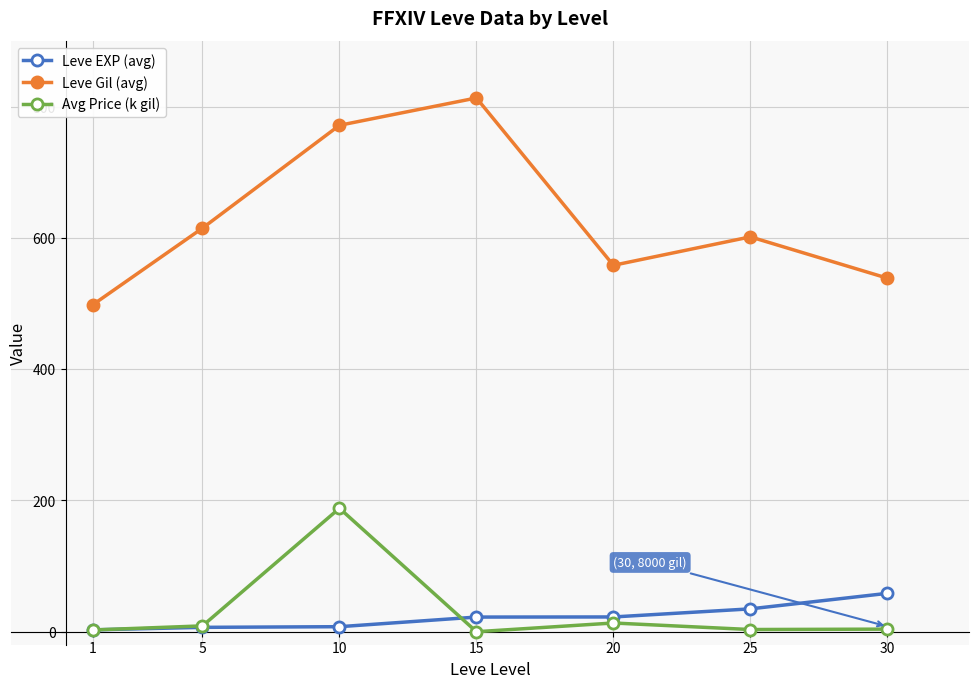

Is it true that Leve EXP (avg) equals 18.6 at 30?

False